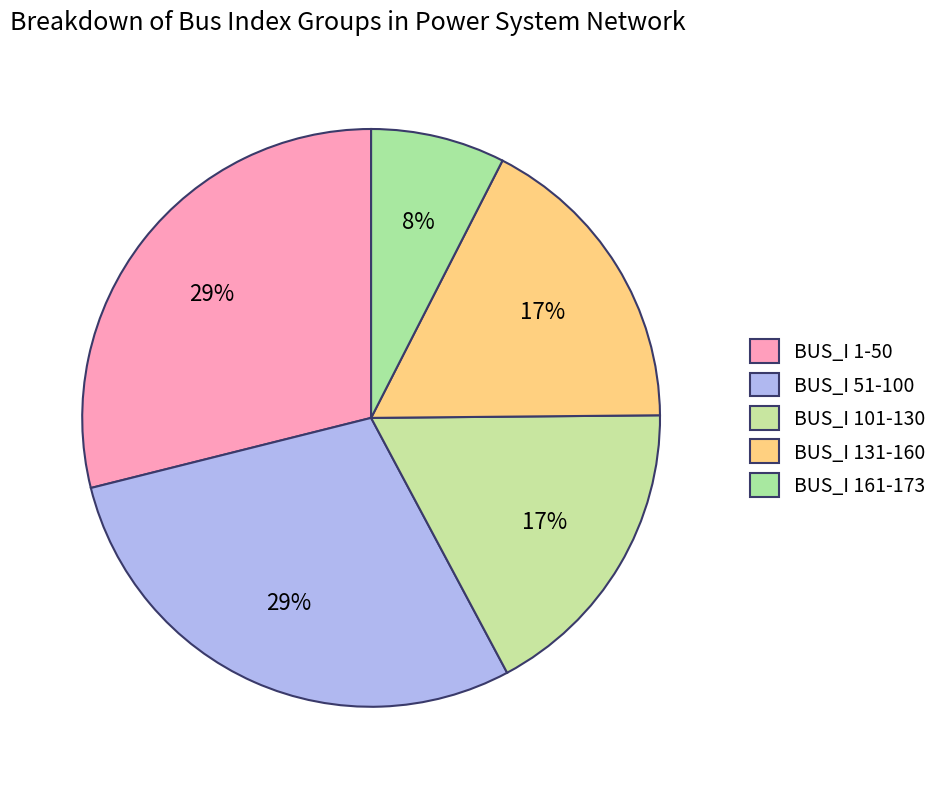

Count the number of slices in the pie.

5